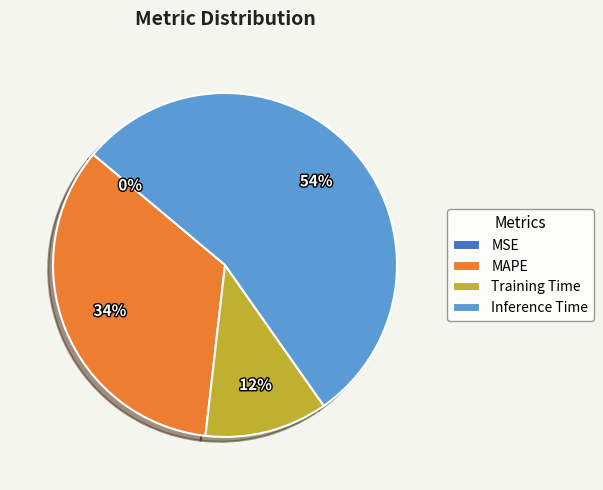

Is there a majority slice in this chart?

Yes